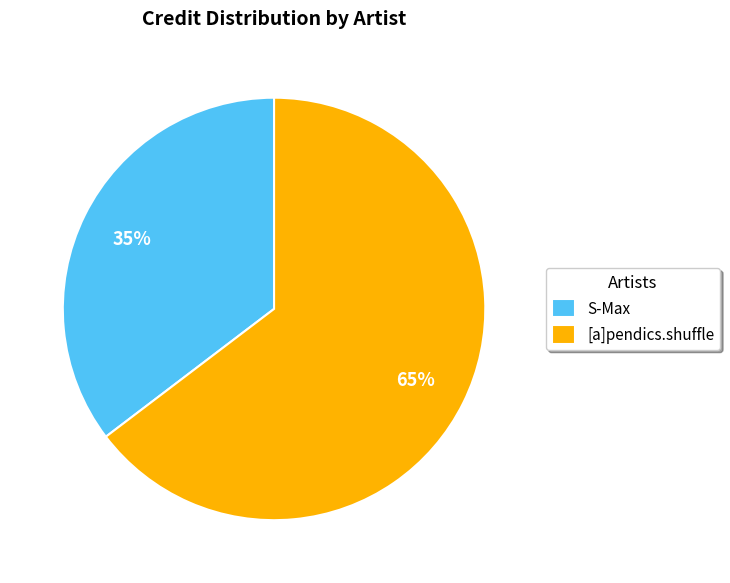

How many segments does this pie chart have?

2